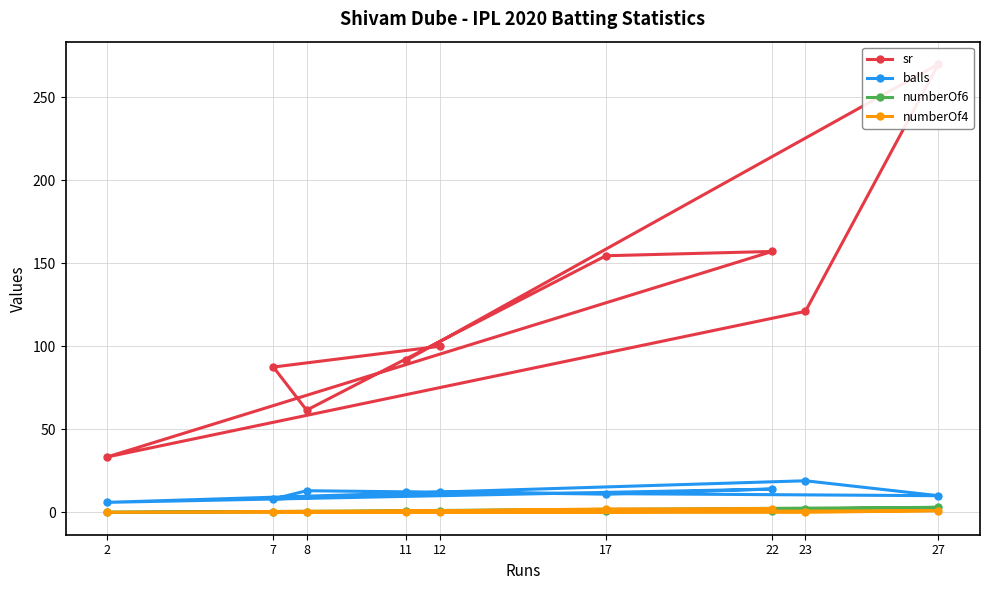

The balls series shows 10 at 27. True or false?

True